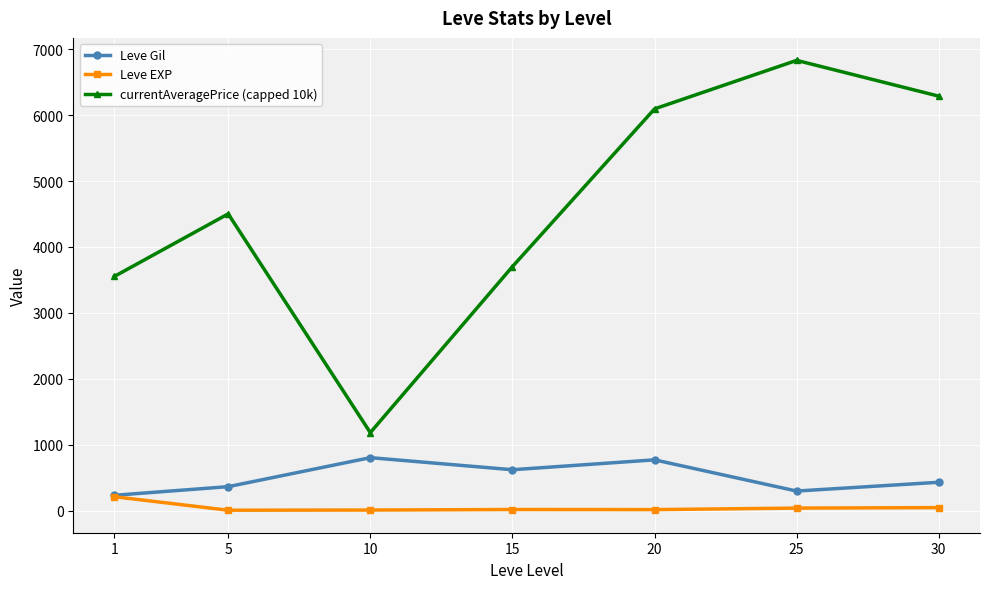

Which series has the largest range (max minus min)?

currentAveragePrice (capped 10k)